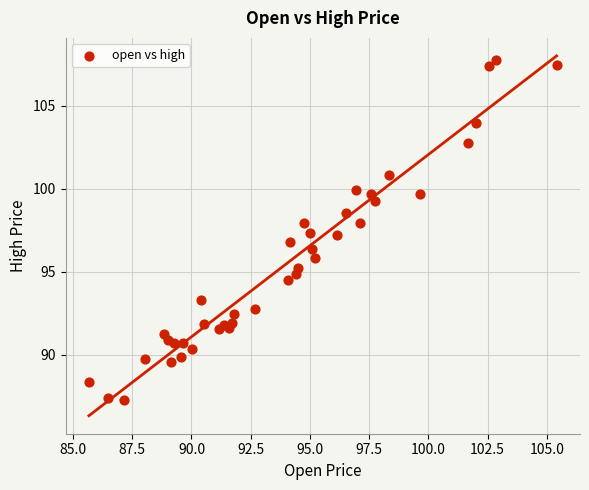

What is the range of X values (max minus min)?

19.7